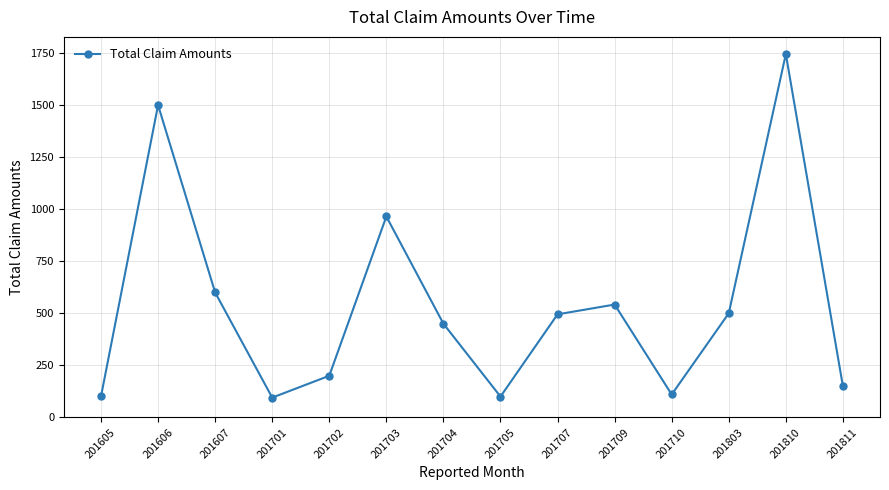

What is the change in value from 201703 to 201707?

-470